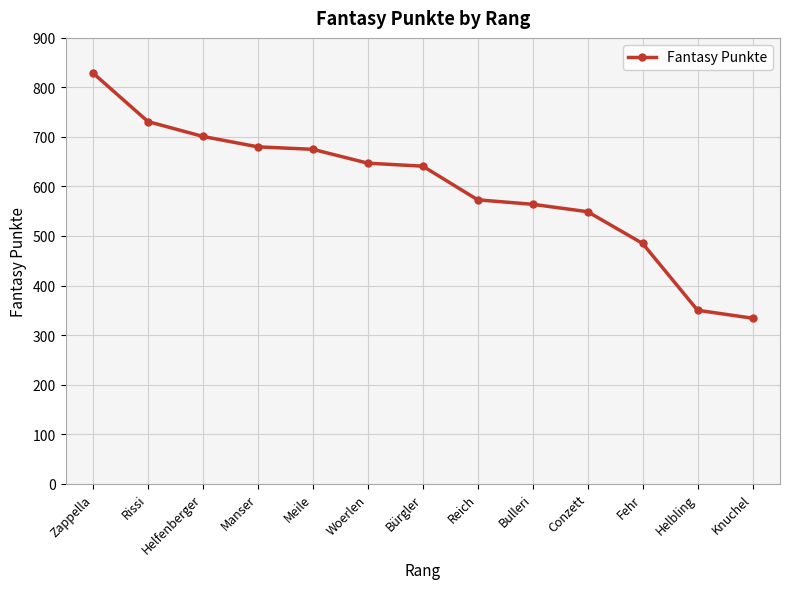

What is the change in value from Zappella to Bulleri?

-265